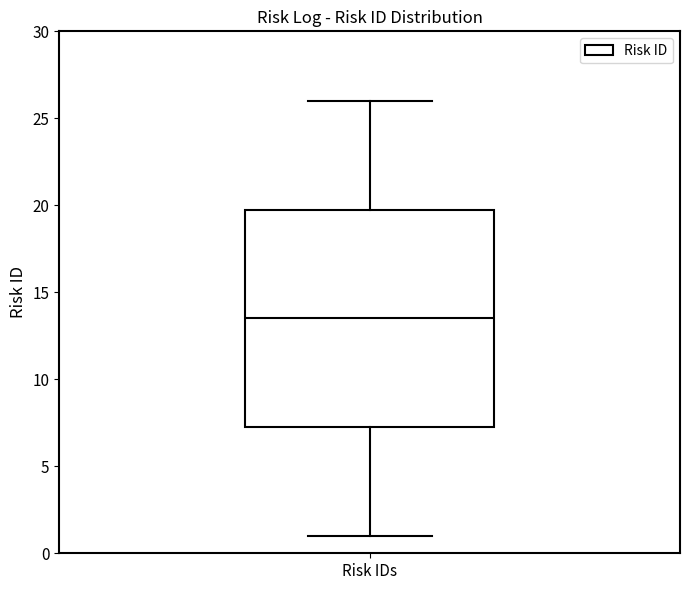

Read this box plot against the y-axis: the position of the median line, the range covered by the box, and the ends of both whiskers. The values are not printed on the chart, so give them approximately, as read against the axis.

median 13.5, box 7.5 to 20.0, whiskers 1.0 to 26.0